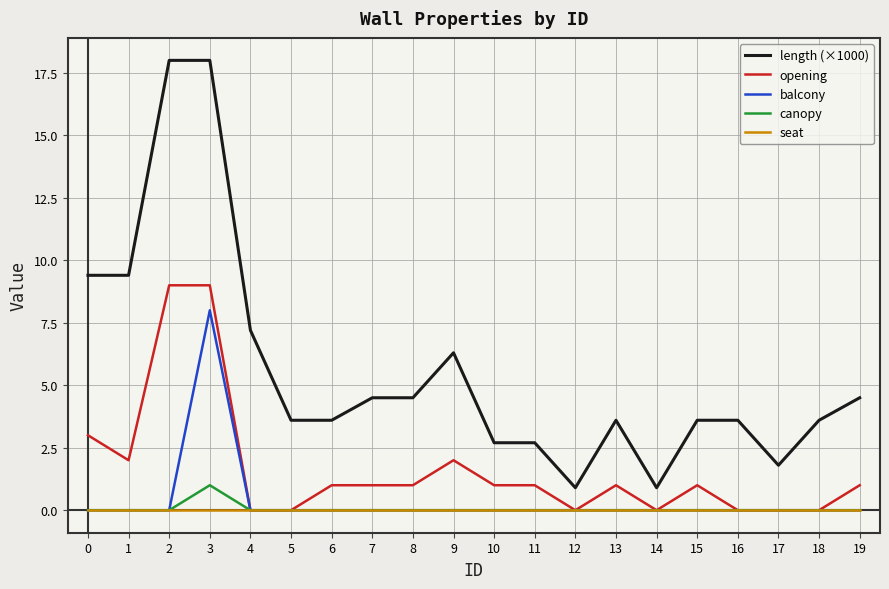

Reading left to right, what are all the values shown in this chart?

length (×1000): 9.4	9.4	18.0	18.0	7.2	3.6	3.6	4.5	4.5	6.3	2.7	2.7	0.9	3.6	0.9	3.6	3.6	1.8	3.6	4.5
opening: 3.0	2.0	9.0	9.0	0.0	0.0	1.0	1.0	1.0	2.0	1.0	1.0	0.0	1.0	0.0	1.0	0.0	0.0	0.0	1.0
balcony: 0.0	0.0	0.0	8.0	0.0	0.0	0.0	0.0	0.0	0.0	0.0	0.0	0.0	0.0	0.0	0.0	0.0	0.0	0.0	0.0
canopy: 0.0	0.0	0.0	1.0	0.0	0.0	0.0	0.0	0.0	0.0	0.0	0.0	0.0	0.0	0.0	0.0	0.0	0.0	0.0	0.0
seat: 0.0	0.0	0.0	0.0	0.0	0.0	0.0	0.0	0.0	0.0	0.0	0.0	0.0	0.0	0.0	0.0	0.0	0.0	0.0	0.0